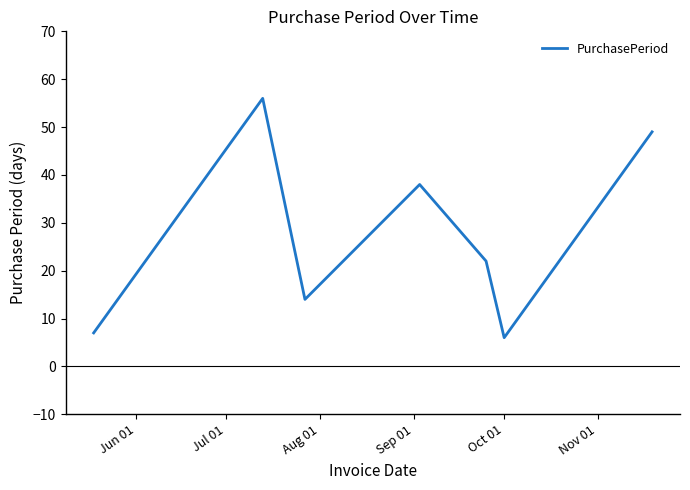

Count the number of categories in the chart.

7